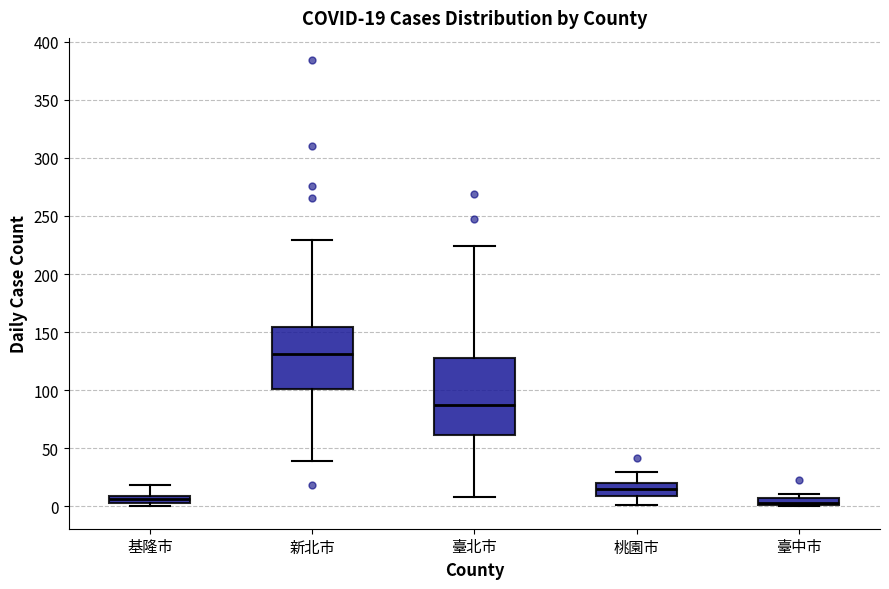

Comparing the boxes themselves (not the whiskers), which one is the tallest?

臺北市